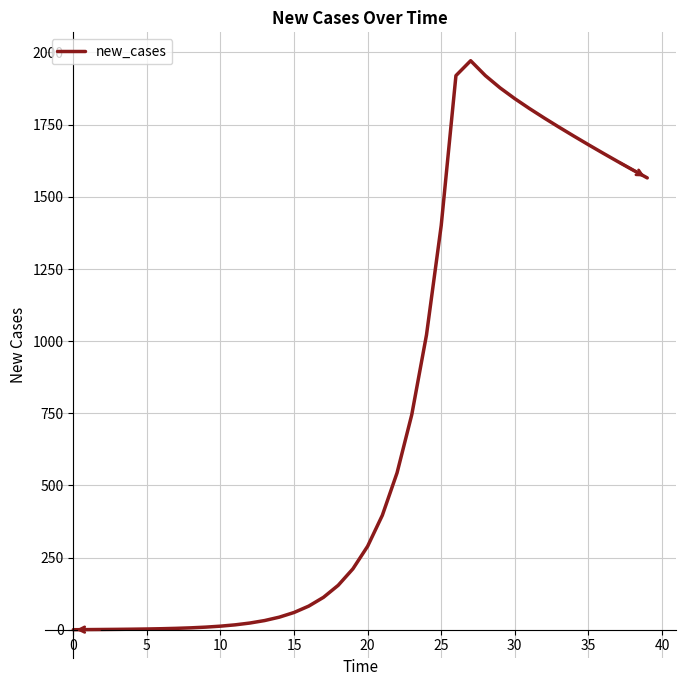

What is the greatest value displayed?

1971.5